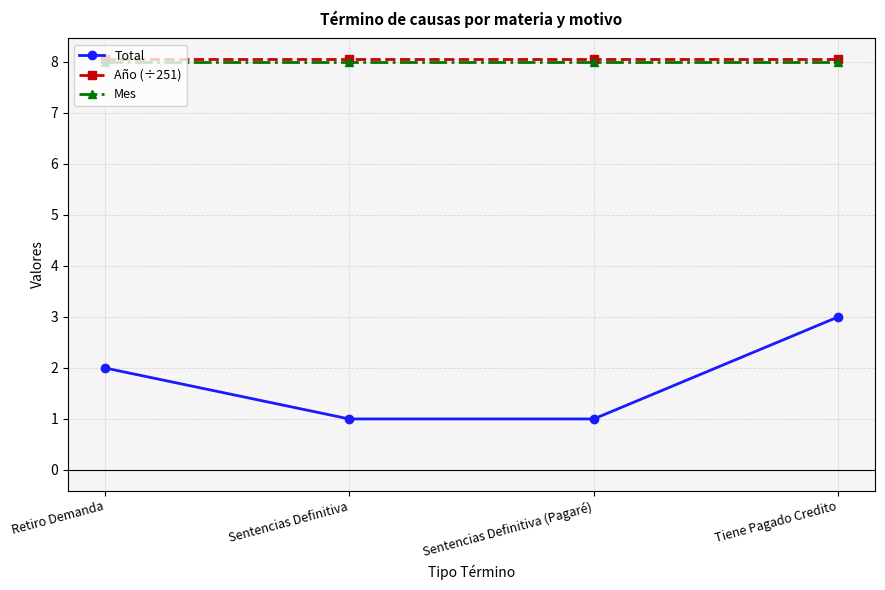

What are all the series names shown in the legend?

Total, Año (÷251), Mes